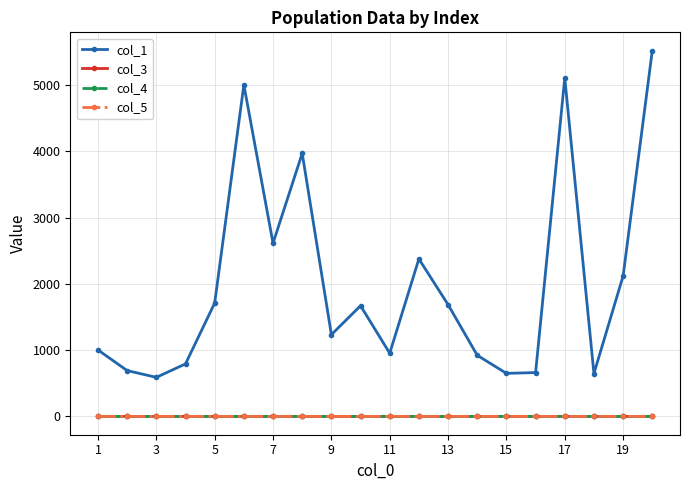

What is the value of the col_1 point at the 17th from the left?

5110.3